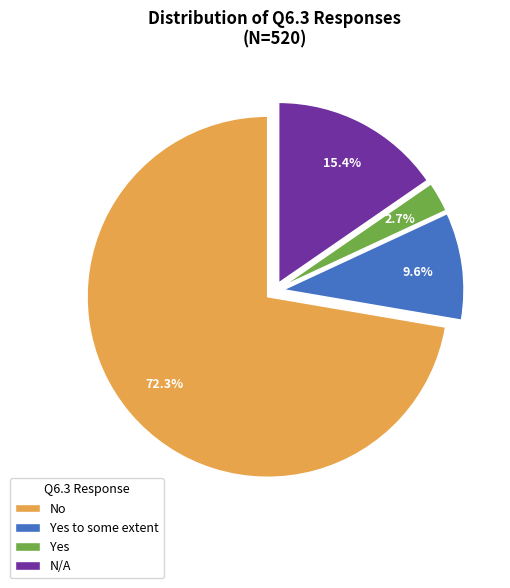

How many slices are in this pie chart?

4